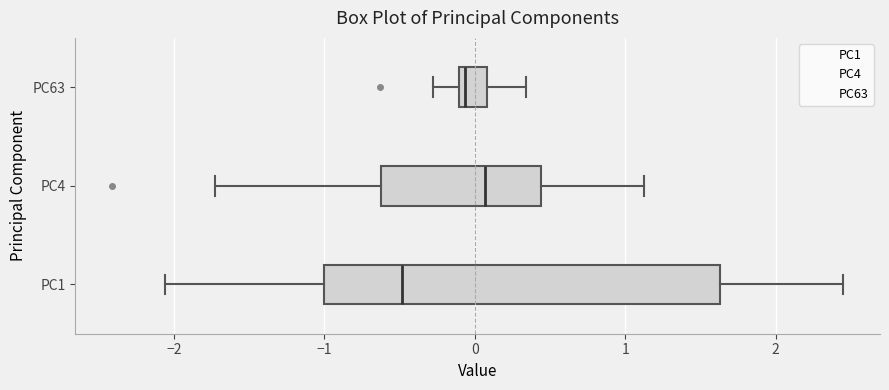

Reading bottom to top, read every box against the x-axis: the position of its median line, the range the box covers, and the ends of its whiskers. The values are not printed on the chart, so give them approximately, as read against the axis.

PC1: median -0.5, box -1.0 to 1.6, whiskers -2.1 to 2.5
PC4: median 0.1, box -0.6 to 0.4, whiskers -1.7 to 1.1
PC63: median -0.1 (just right of the box's left edge), box -0.1 to 0.1, whiskers -0.3 to 0.3